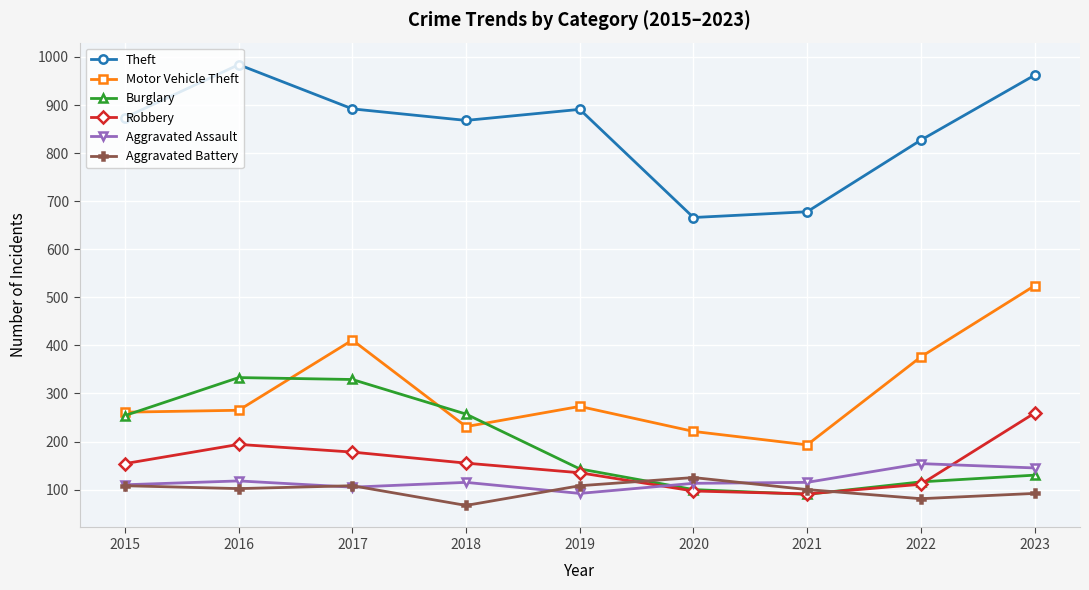

What is the minimum value shown in the chart?

67